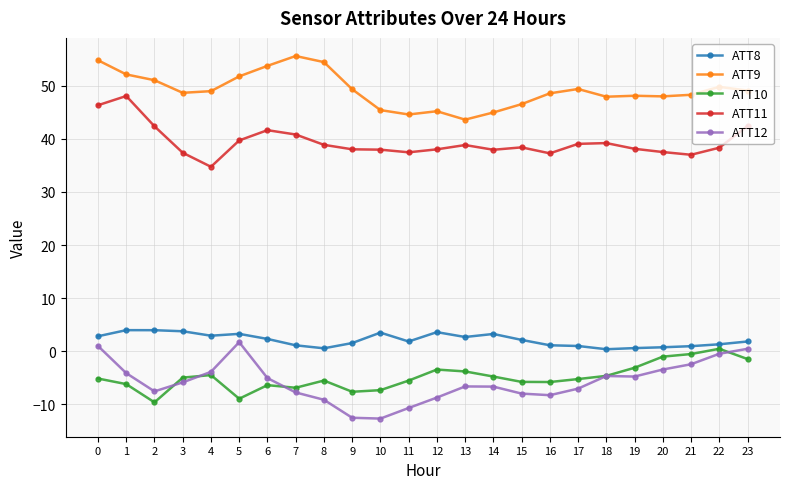

What is the difference between the ATT9 values at 7 and 11?

11.0